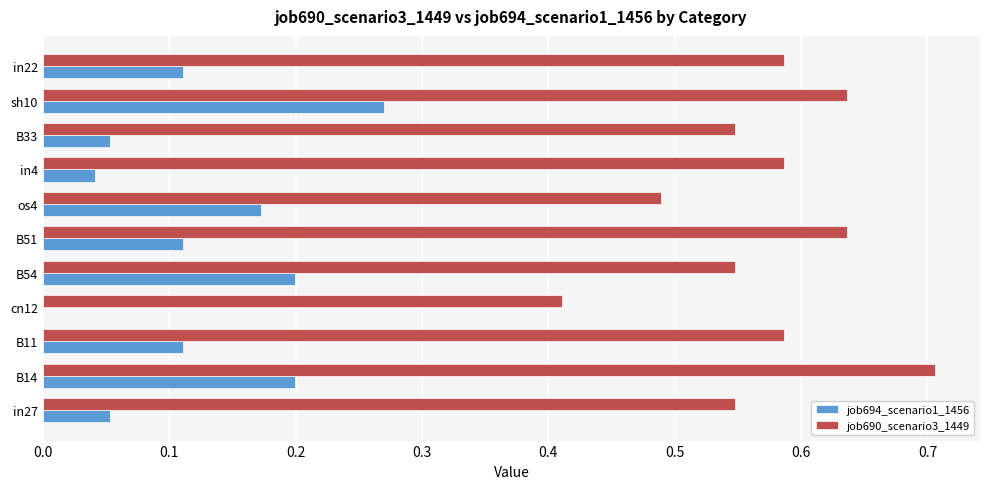

Is the value of job694_scenario1_1456 at in27 greater than the value of job690_scenario3_1449 at B51?

No